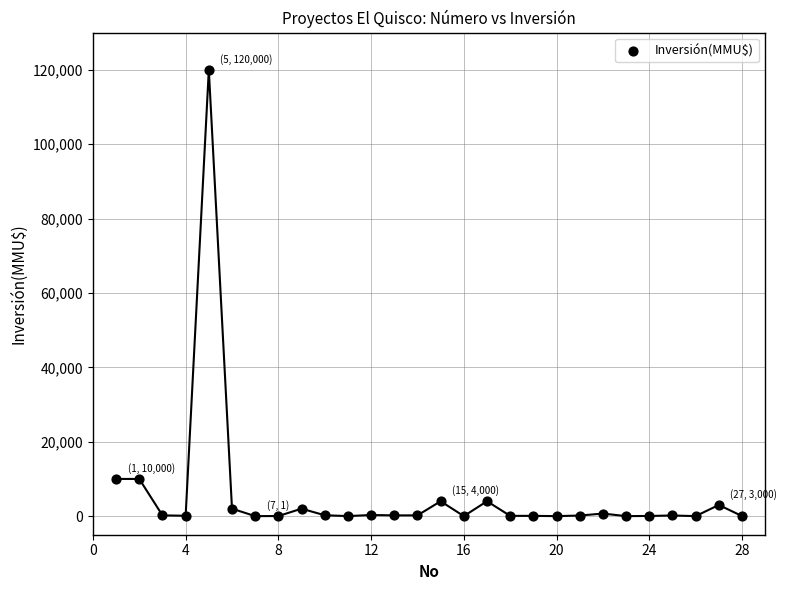

What is the range of X values (max minus min)?

27